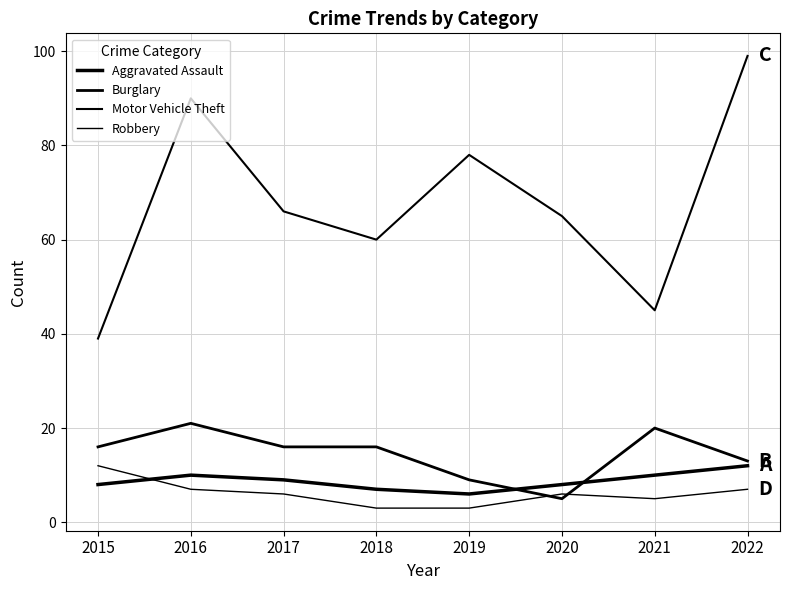

What is the approximate value of Burglary at 2020?

5